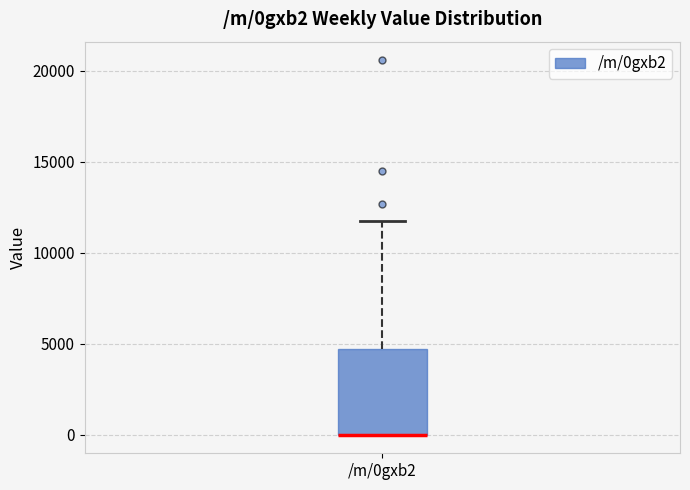

Transcribe this box plot: give where the median line is, the range the box spans, and where the two whiskers end, as read against the y-axis. The values are not printed on the chart, so give them approximately, as read against the axis.

median 0 (drawn on the box's lower edge), box 0 to 4500, whiskers 0 to 11500